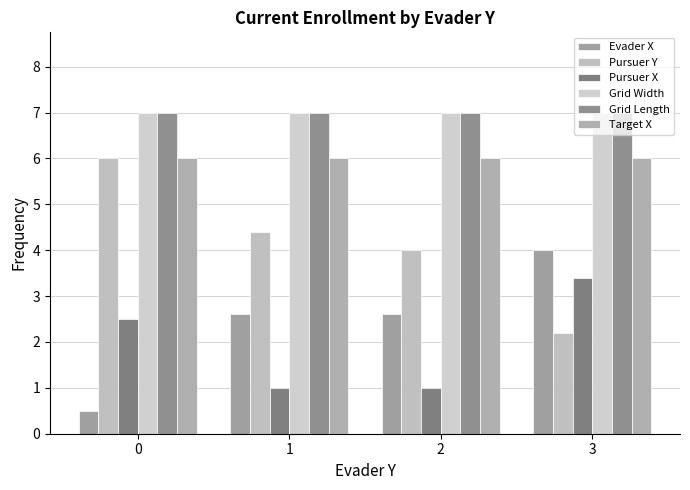

Reading right to left, list all the values displayed in this chart.

Evader X: 4.0	2.6	2.6	0.5
Pursuer Y: 2.2	4.0	4.4	6.0
Pursuer X: 3.4	1.0	1.0	2.5
Grid Width: 7.0	7.0	7.0	7.0
Grid Length: 7.0	7.0	7.0	7.0
Target X: 6.0	6.0	6.0	6.0